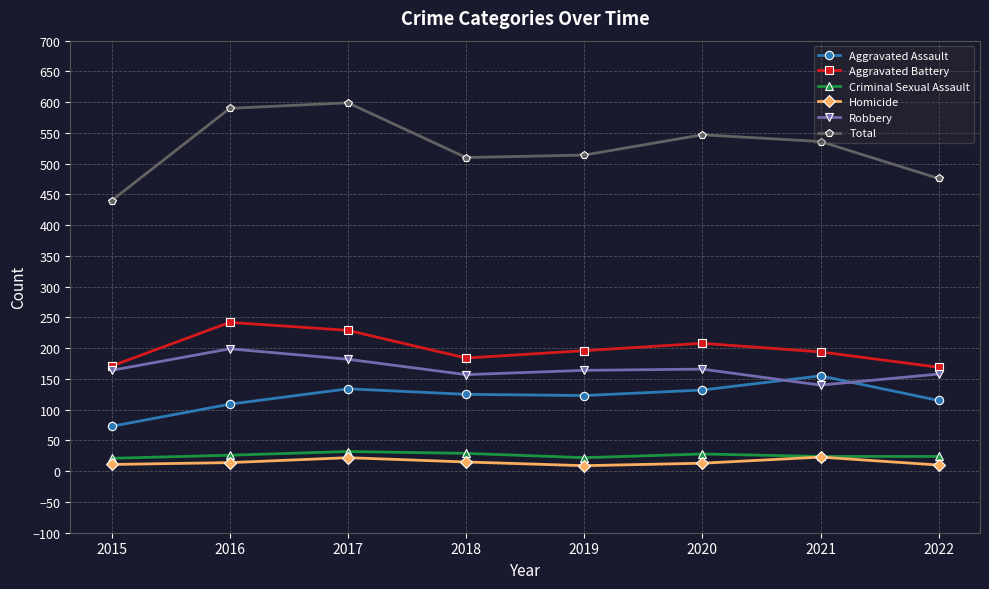

What are all the series names shown in the legend?

Aggravated Assault, Aggravated Battery, Criminal Sexual Assault, Homicide, Robbery, Total